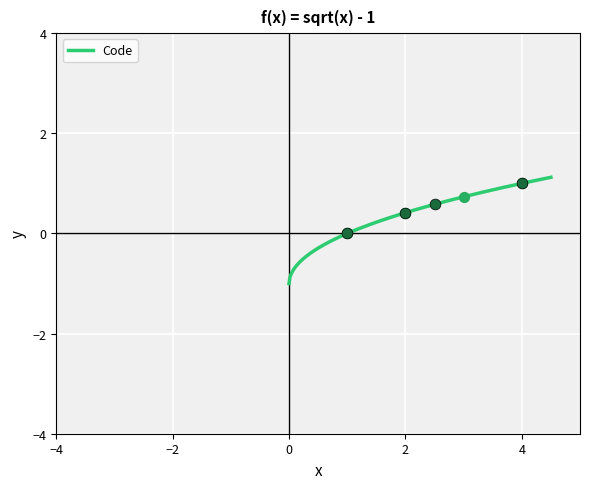

What is the change in value from 2 to 3?

+0.3